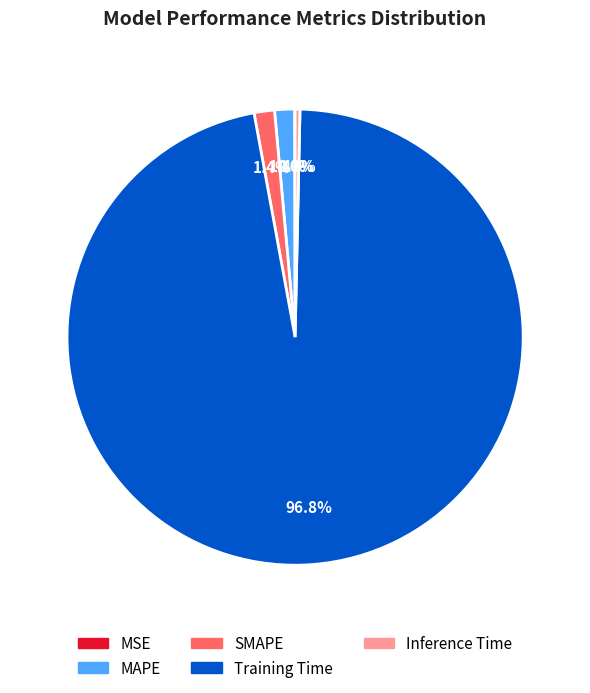

Which has a higher value, Inference Time or Training Time?

Training Time